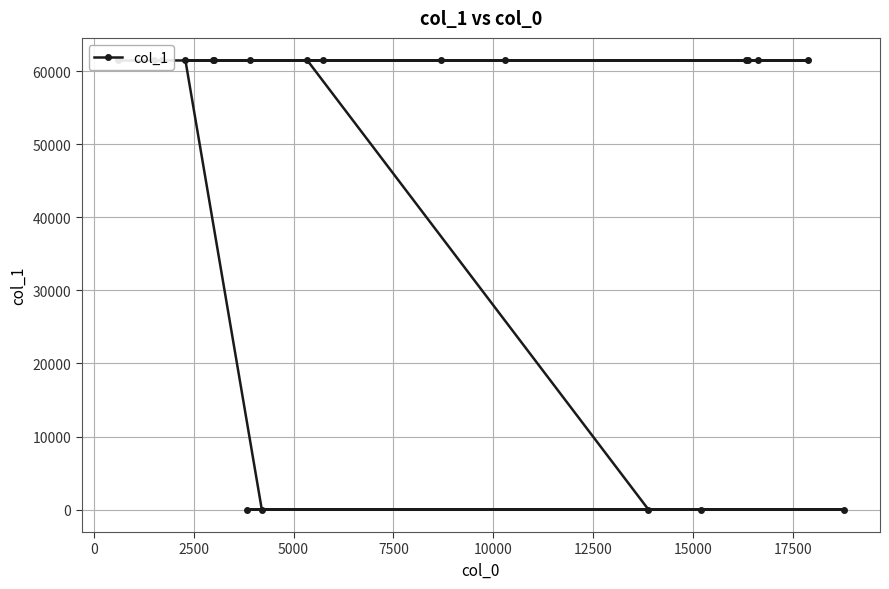

What is the maximum value shown in the chart?

61480